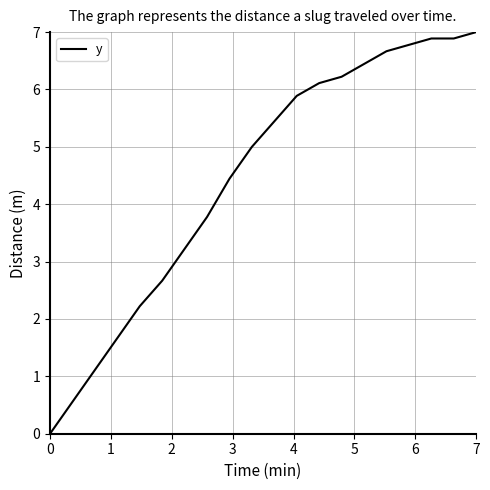

What is the difference between the maximum and minimum values?

7.0